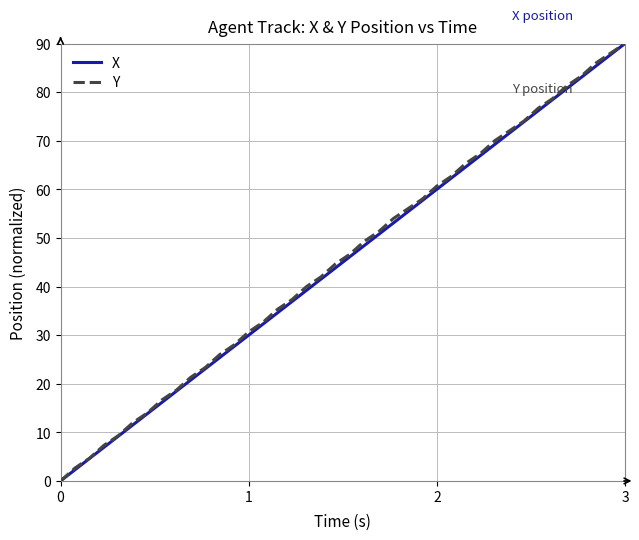

What is the greatest value displayed?

90.0